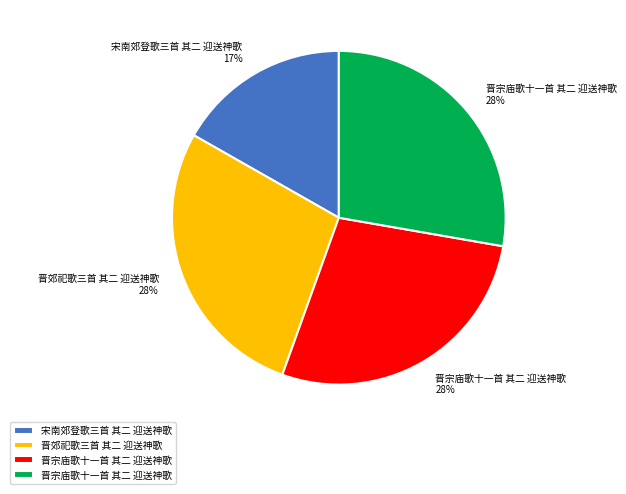

Is there a majority slice in this chart?

No